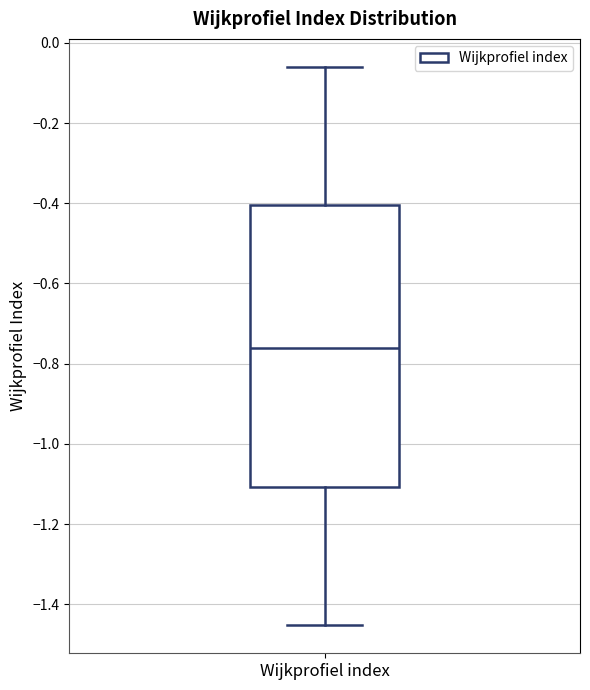

Read this box plot against the y-axis: the position of the median line, the range covered by the box, and the ends of both whiskers. The values are not printed on the chart, so give them approximately, as read against the axis.

median -0.76, box -1.10 to -0.40, whiskers -1.46 to -0.06